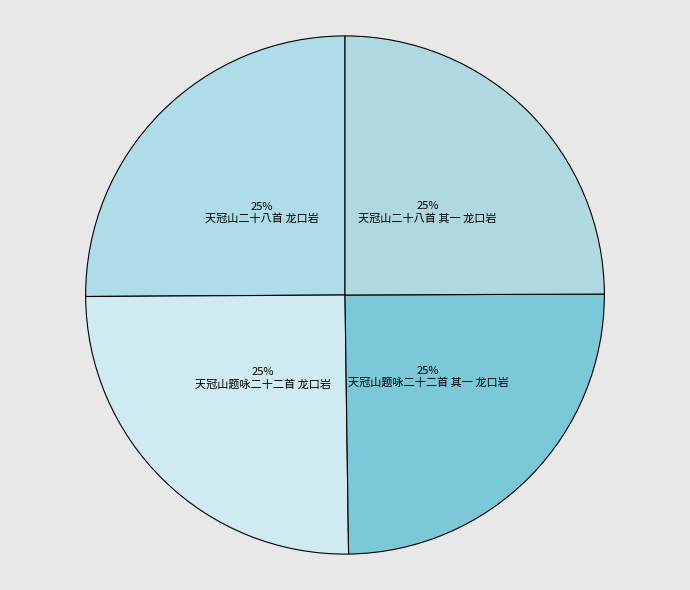

What is the largest slice in the pie chart?

天冠山题咏二十二首 龙口岩